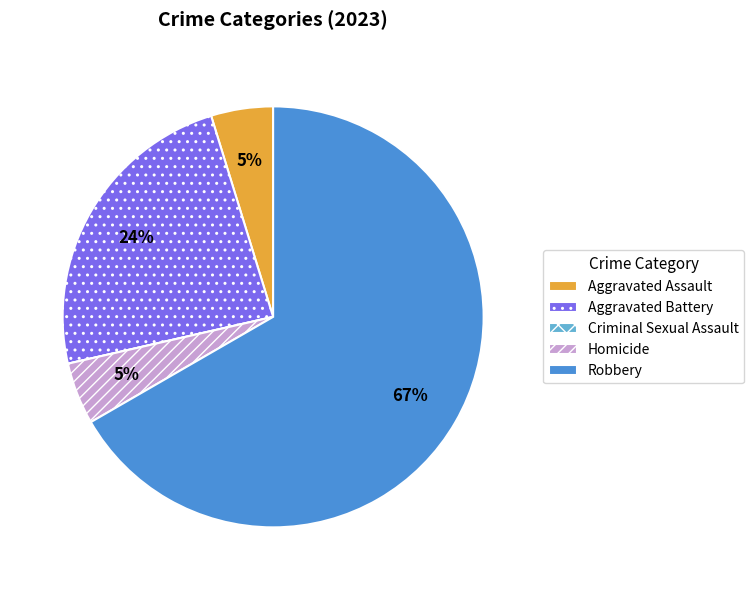

True or false: Robbery accounts for 67% of the total.

True